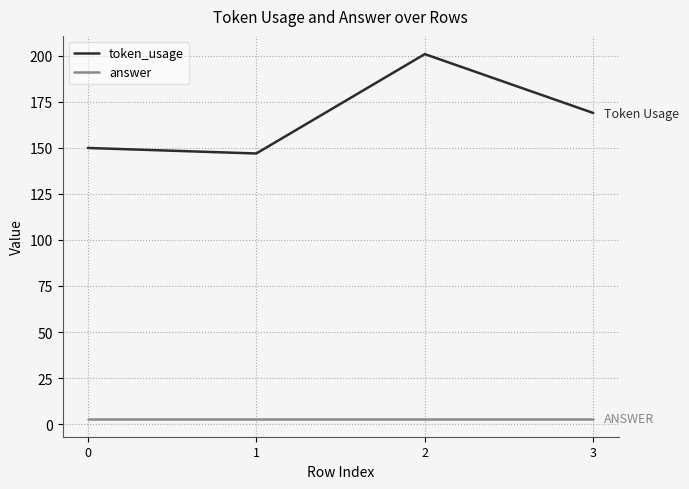

Reading left to right, what are all the values shown in this chart?

token_usage: 0=150	1=147	2=201	3=169
answer: 0=3	1=3	2=3	3=3